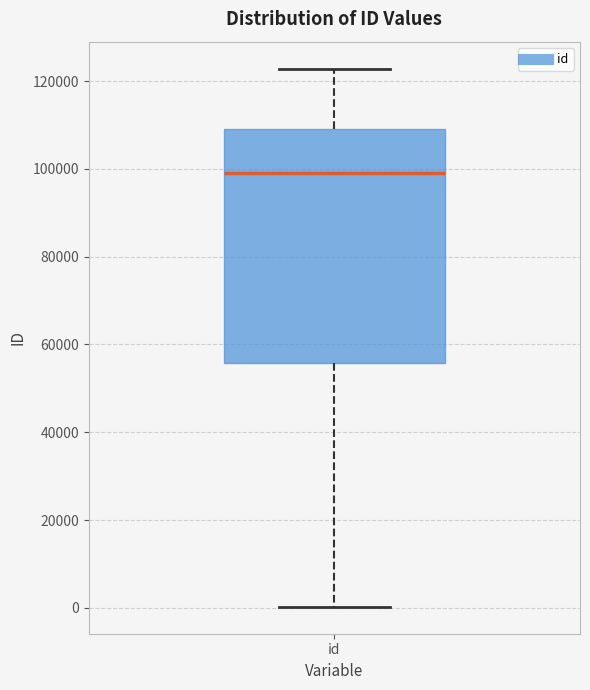

Transcribe this box plot: give where the median line is, the range the box spans, and where the two whiskers end, as read against the y-axis. The values are not printed on the chart, so give them approximately, as read against the axis.

median 98000, box 56000 to 110000, whiskers 0 to 122000